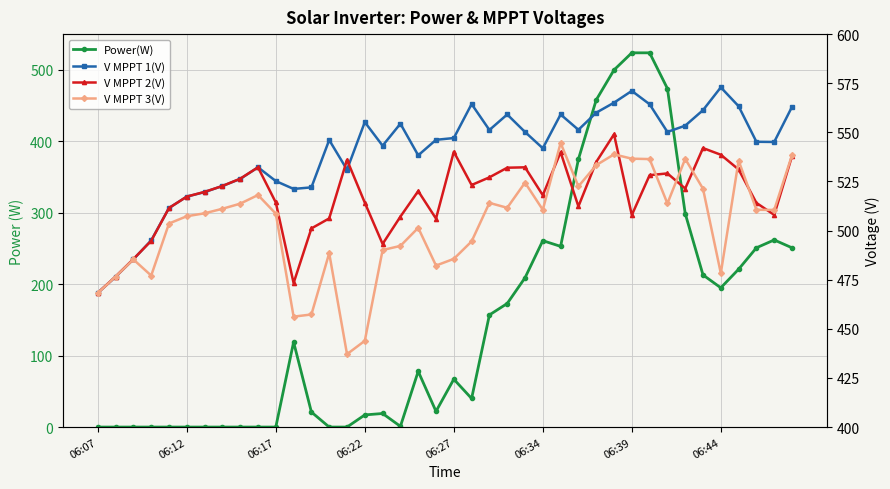

What is the difference between the second highest and second lowest values in the V MPPT 2(V) series?

68.7